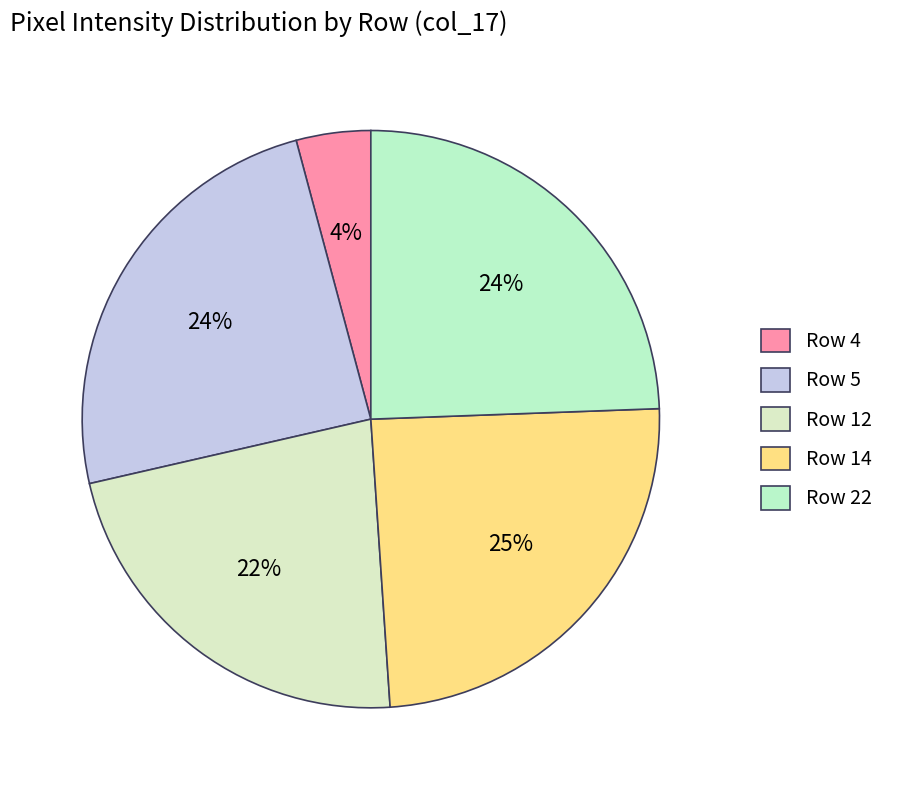

Count the number of slices in the pie.

5